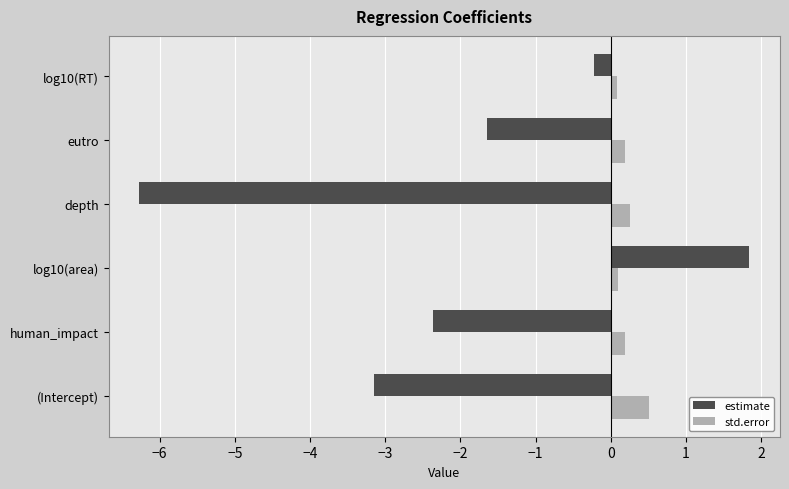

Which label corresponds to the smallest value in the chart?

depth